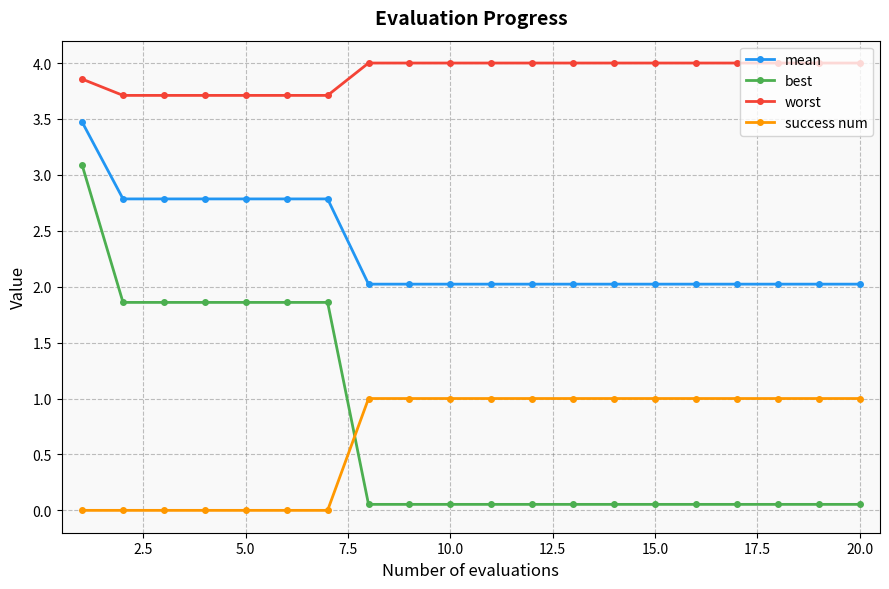

Rank the series by their maximum value, from lowest to highest.

success num, best, mean, worst